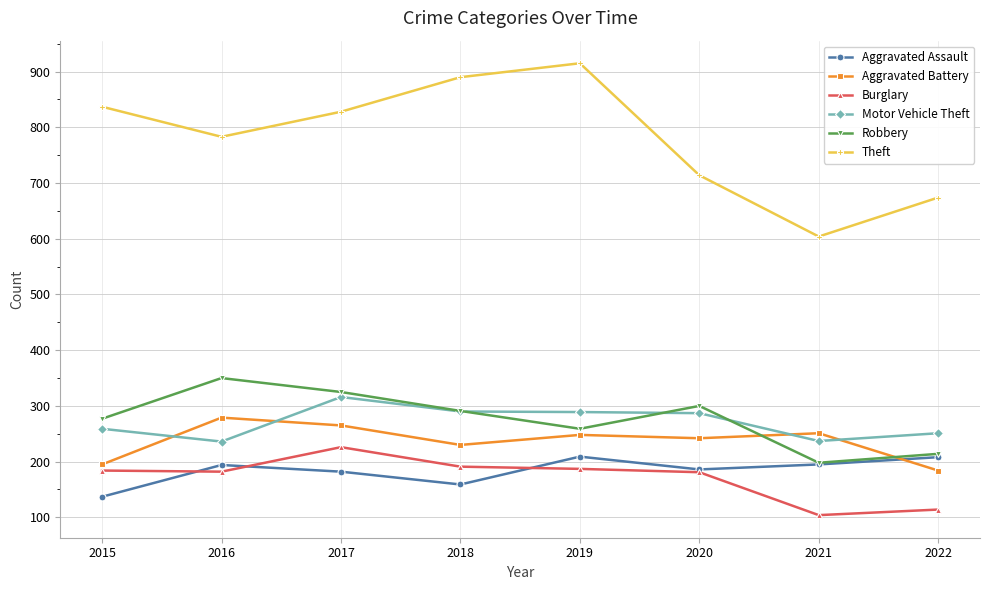

Between which two adjacent categories do Aggravated Assault and Aggravated Battery first intersect?

2021 and 2022